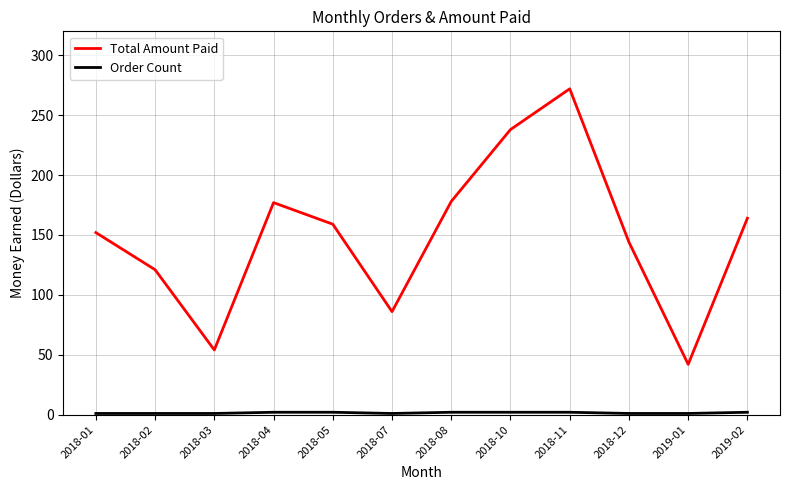

The Total Amount Paid series shows 82 at 2018-05. True or false?

False